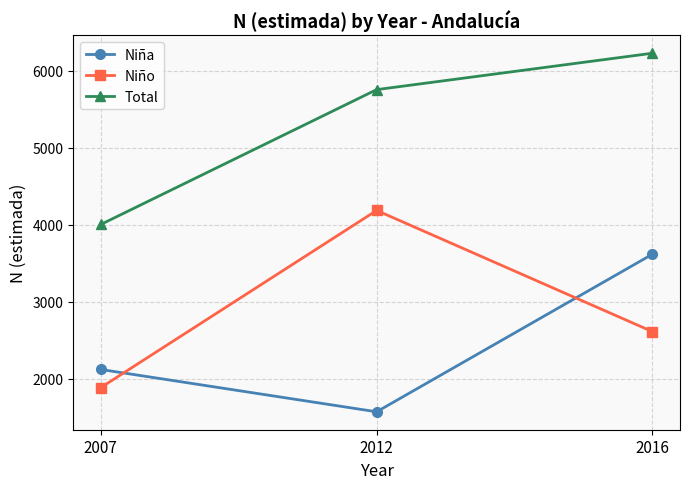

What is the highest value of the Total series?

6230